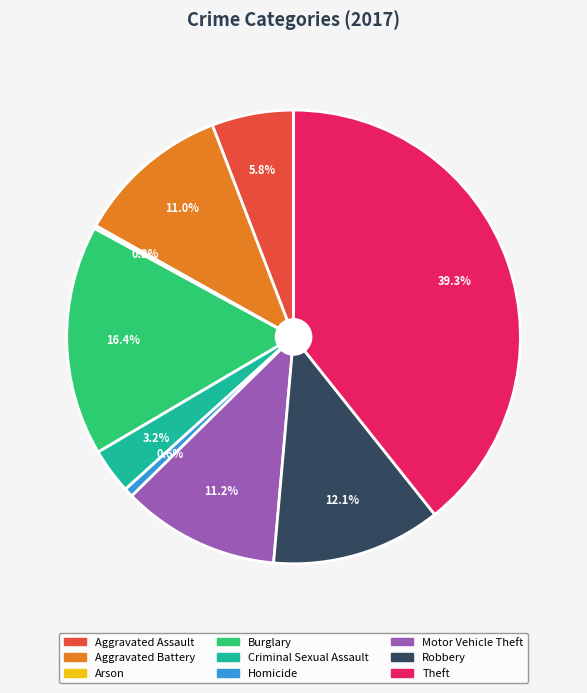

The Aggravated Assault slice represents 6% of the pie. True or false?

True